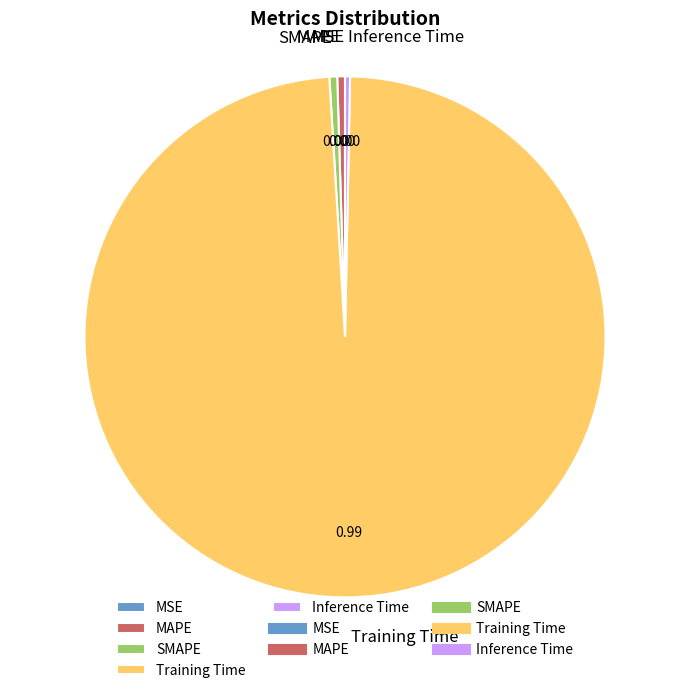

Which category accounts for the majority?

Training Time